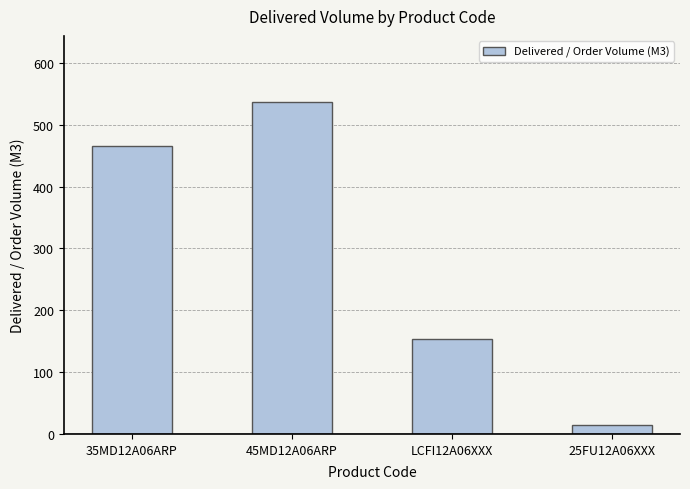

What is the value of the 4th bar from the left?

15.0